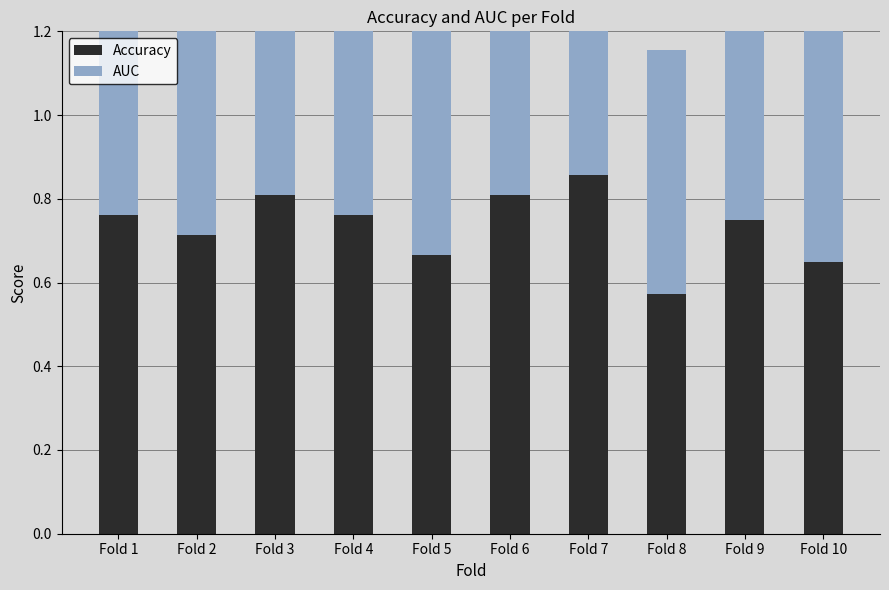

Is the value of Accuracy at Fold 2 greater than the value of AUC at Fold 1?

No